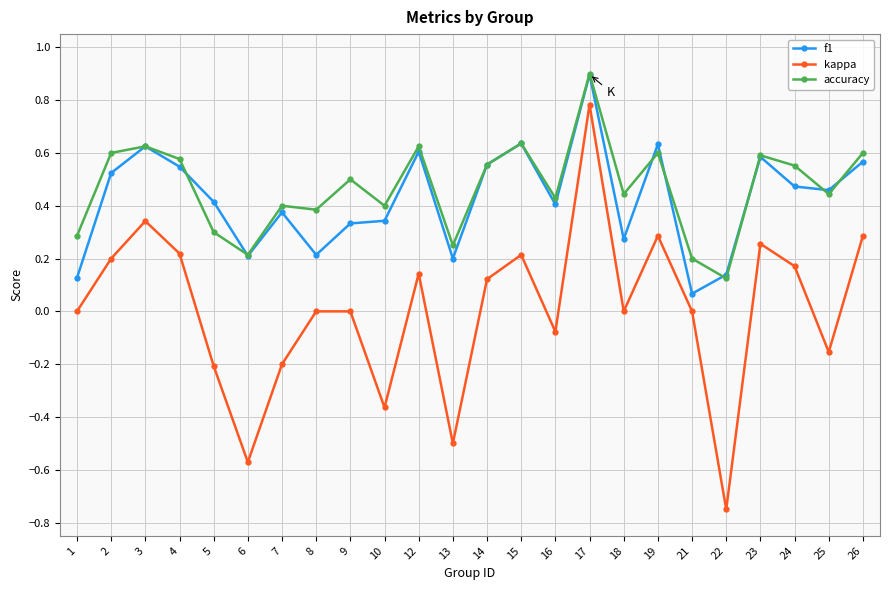

True or false: accuracy and kappa intersect in this chart.

False